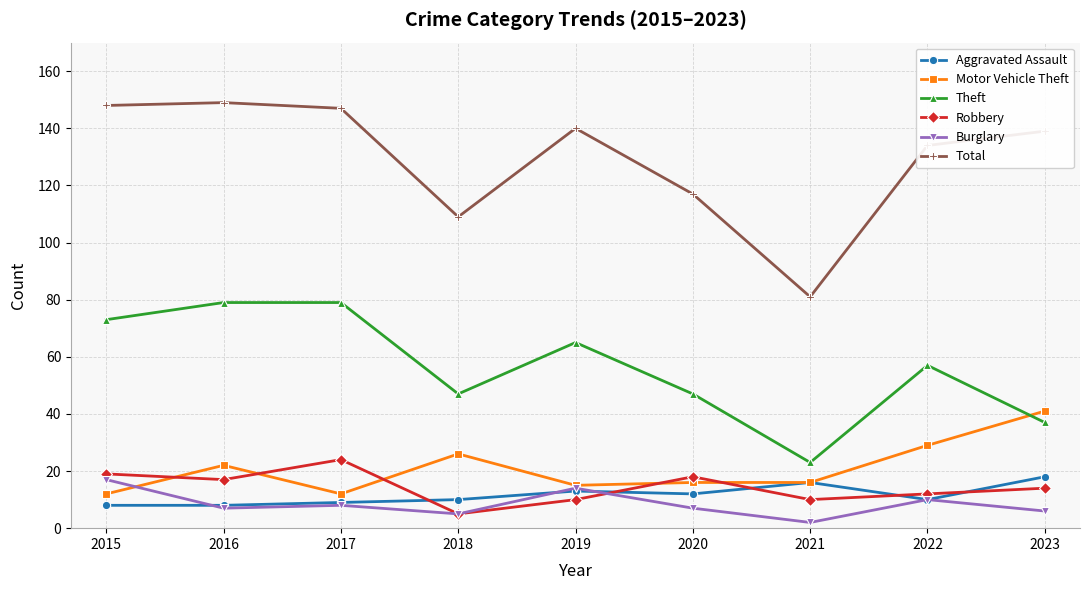

How many lines are shown in the chart?

6